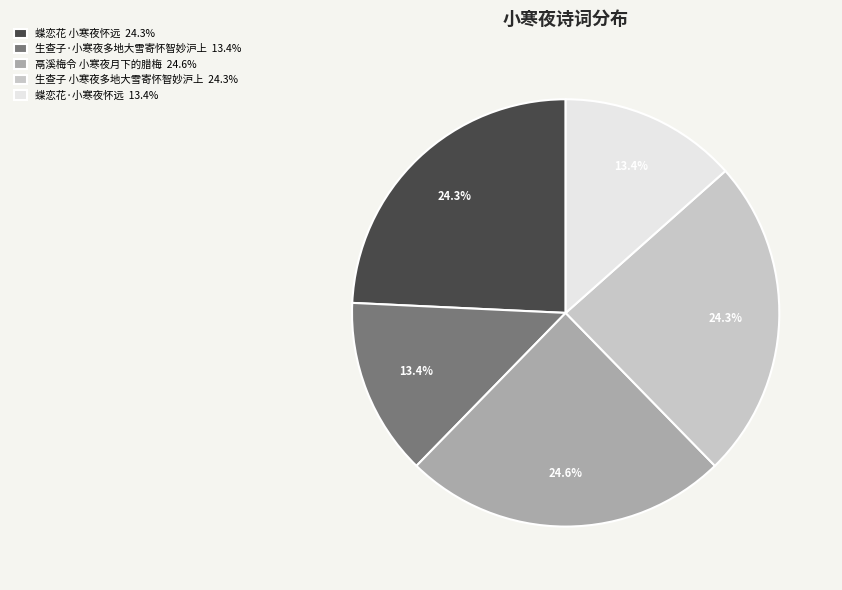

Do 鬲溪梅令 小寒夜月下的腊梅 and 蝶恋花·小寒夜怀远 together represent more than half of the pie?

No